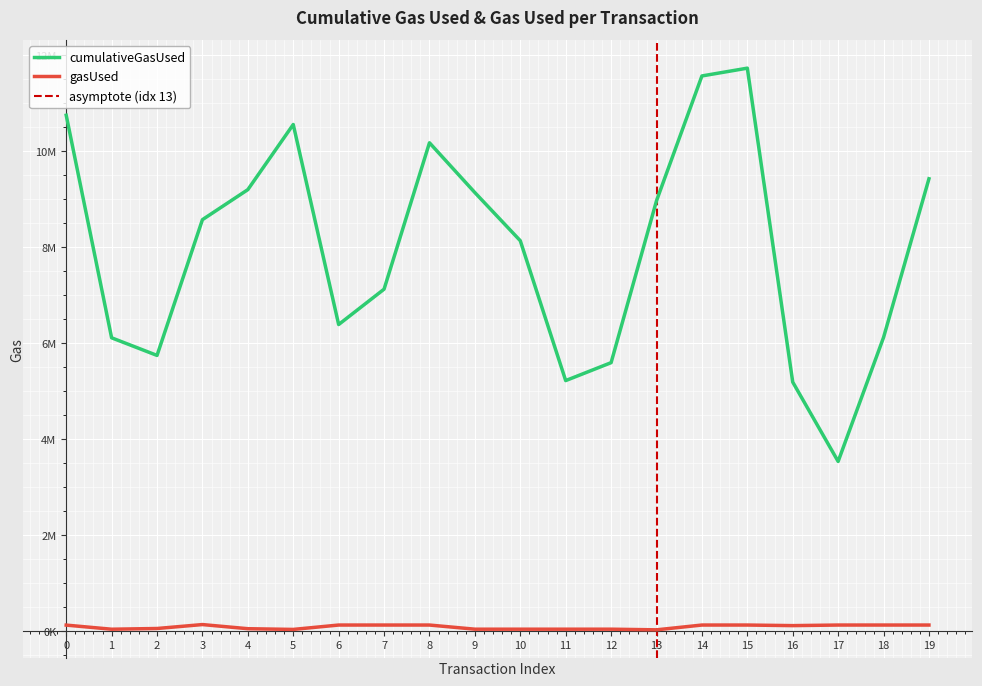

What is the difference between the maximum and minimum values in the cumulativeGasUsed series?

8197585